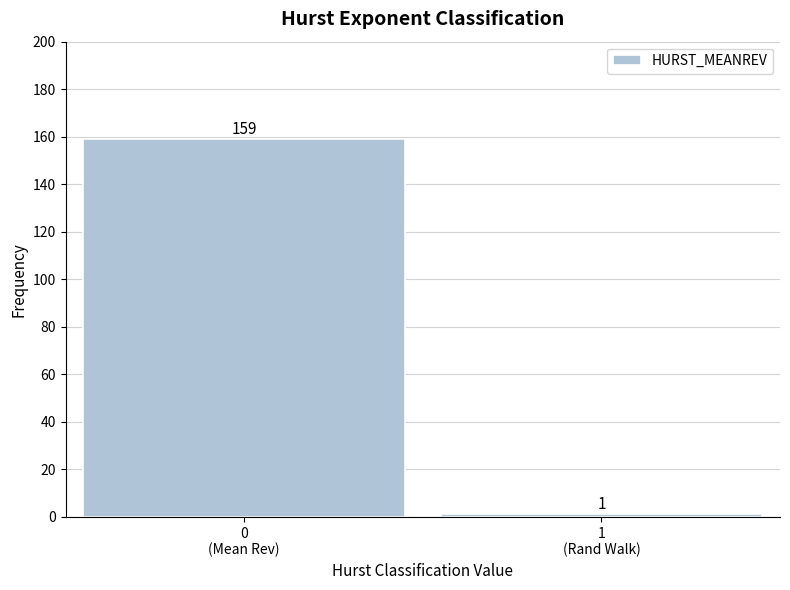

Reading left to right, what are all the values shown in this chart?

159	1